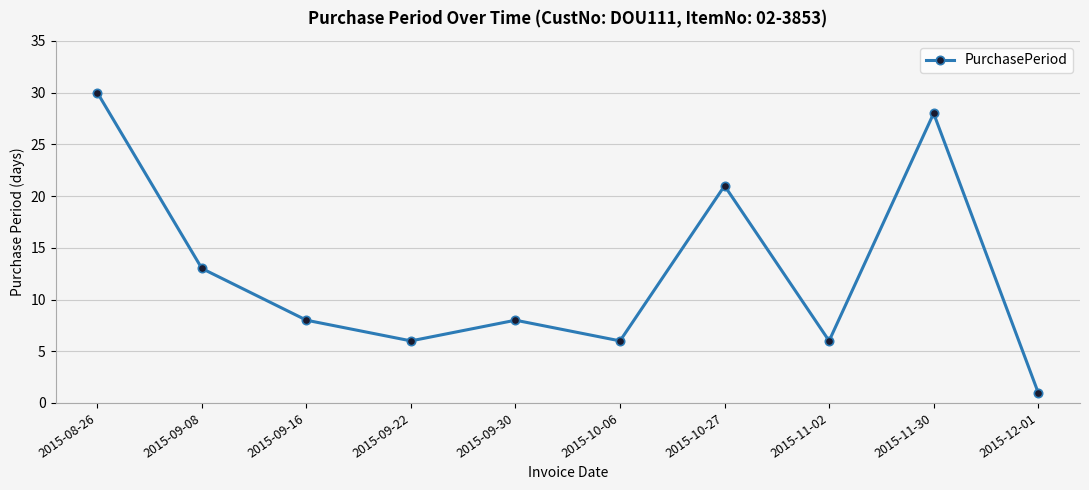

Reading right to left, list all the values displayed in this chart.

1	28	6	21	6	8	6	8	13	30